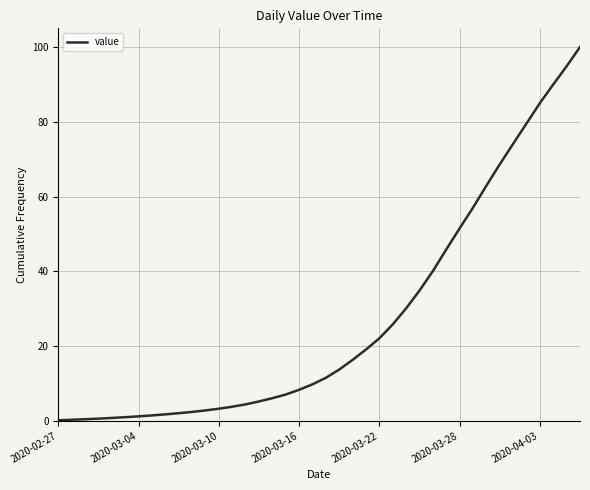

What is the difference between the maximum and minimum values?

99.9